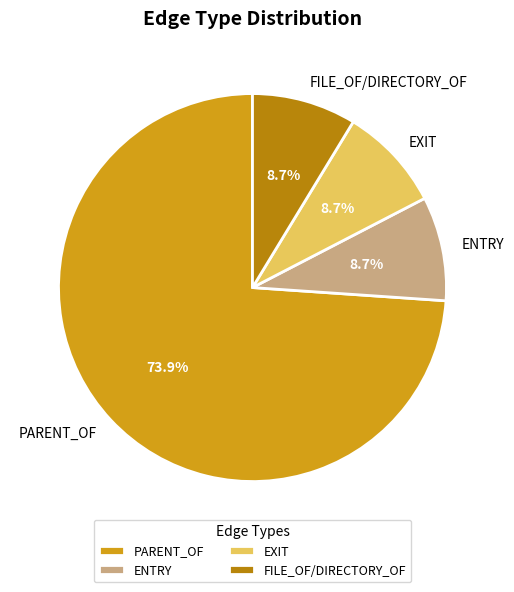

Which slice is the largest?

PARENT_OF